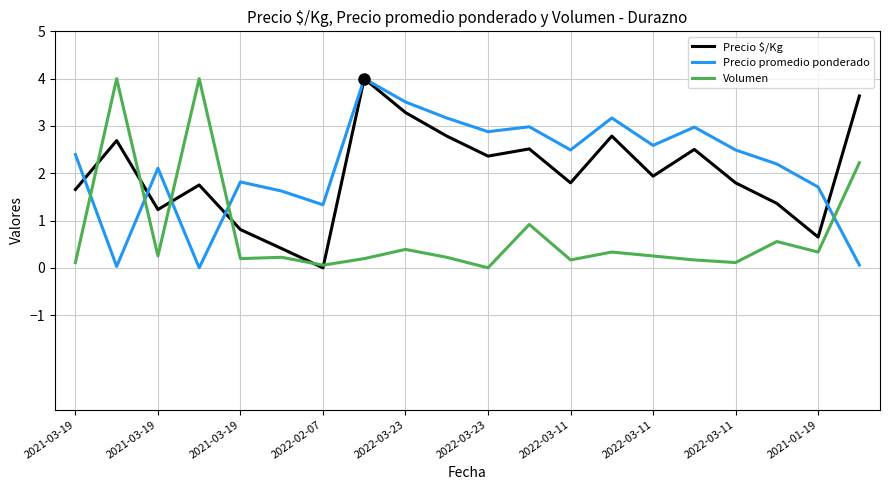

True or false: Precio promedio ponderado and Volumen cross at least once.

True